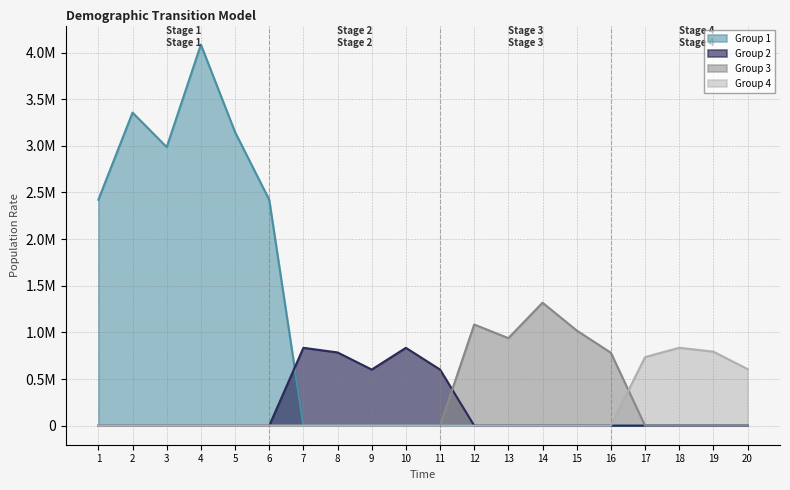

True or false: Group 1 and Group 3 intersect in this chart.

False